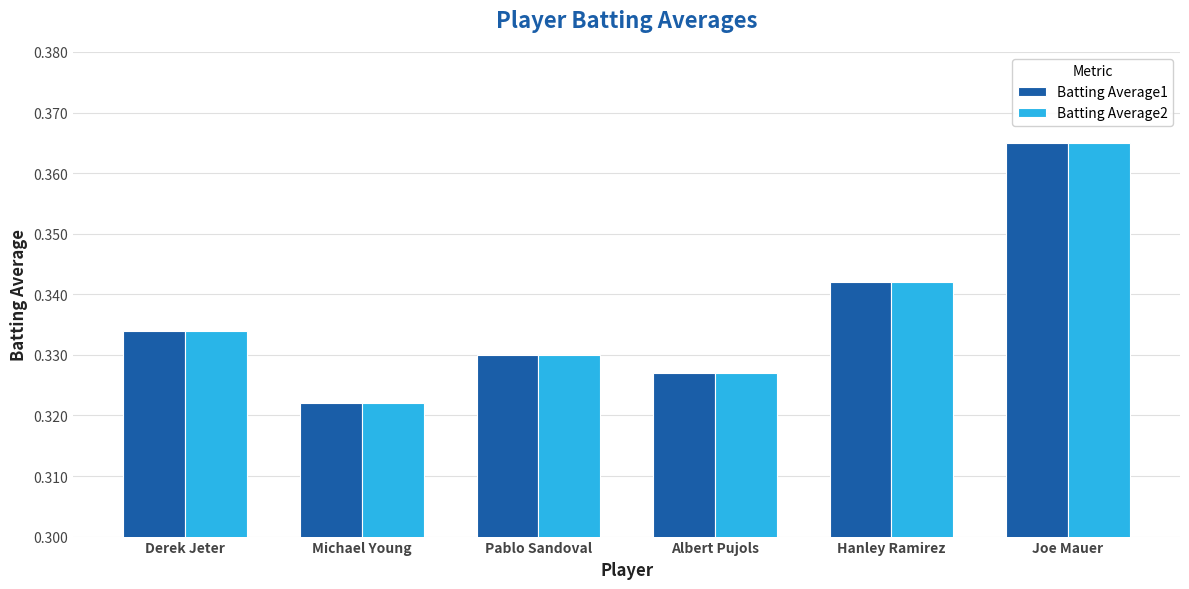

Rank the categories by Batting Average1 value from highest to lowest.

Joe Mauer, Hanley Ramirez, Derek Jeter, Pablo Sandoval, Albert Pujols, Michael Young